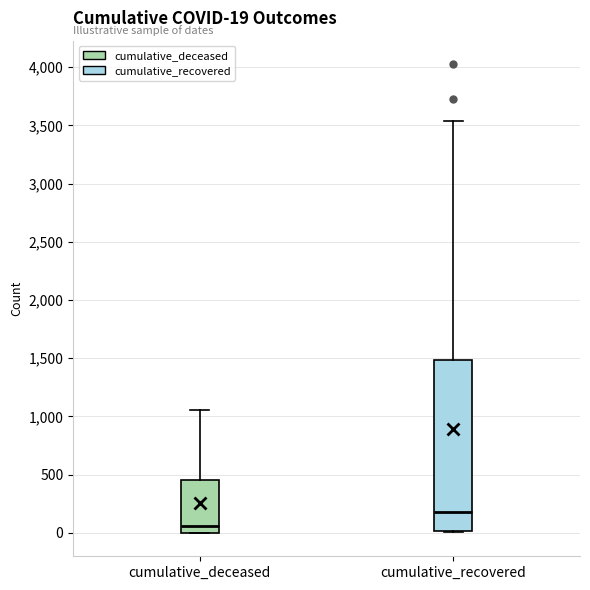

Which box is the tallest, from its lower edge to its upper edge?

cumulative_recovered